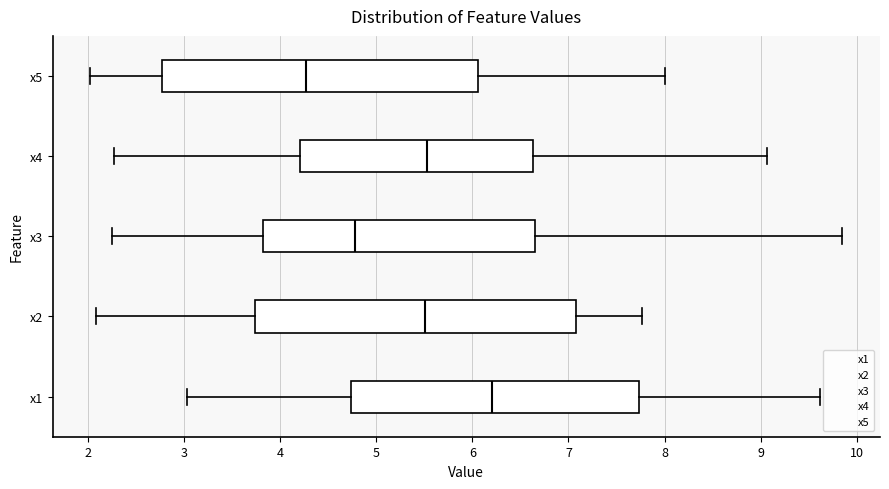

Reading bottom to top, read every box against the x-axis: the position of its median line, the range the box covers, and the ends of its whiskers. The values are not printed on the chart, so give them approximately, as read against the axis.

x1: median 6.2, box 4.7 to 7.7, whiskers 3.0 to 9.6
x2: median 5.5, box 3.7 to 7.1, whiskers 2.1 to 7.8
x3: median 4.8, box 3.8 to 6.7, whiskers 2.2 to 9.9
x4: median 5.5, box 4.2 to 6.6, whiskers 2.3 to 9.1
x5: median 4.3, box 2.8 to 6.1, whiskers 2.0 to 8.0